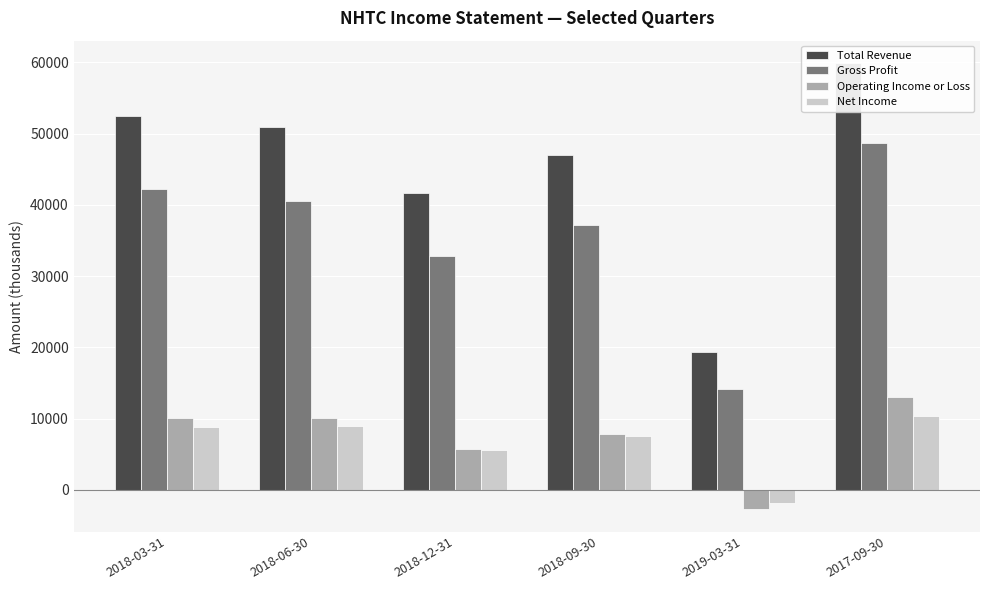

Is it true that Net Income equals 1766 at 2018-03-31?

False